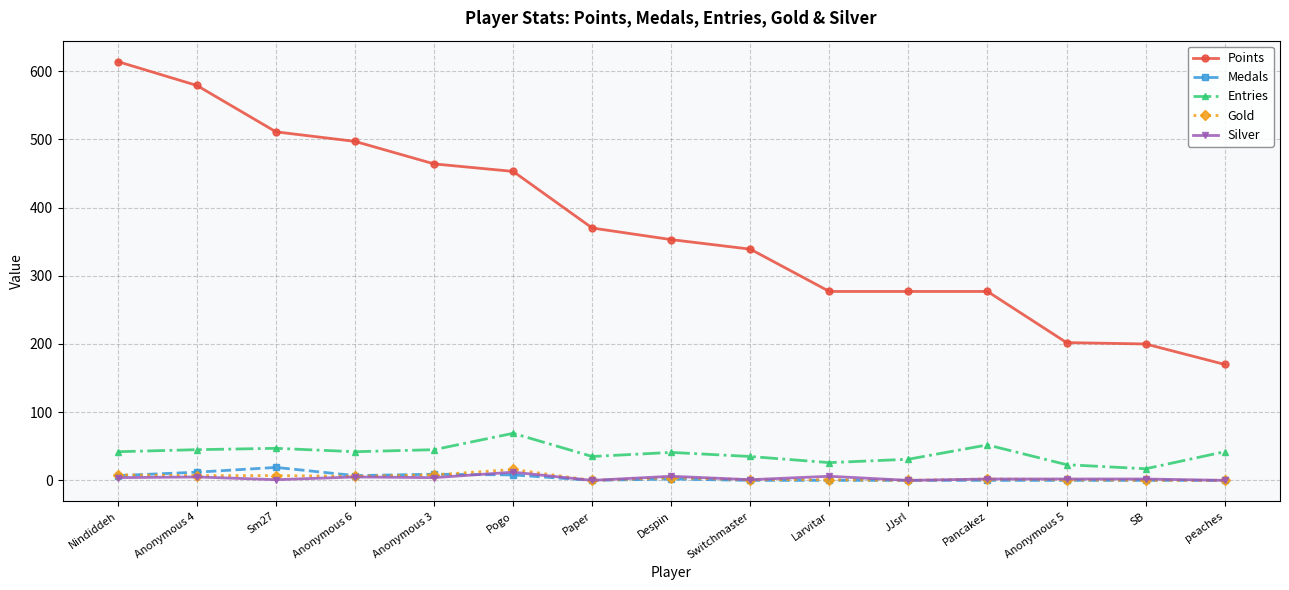

What position from the left is Pogo?

6